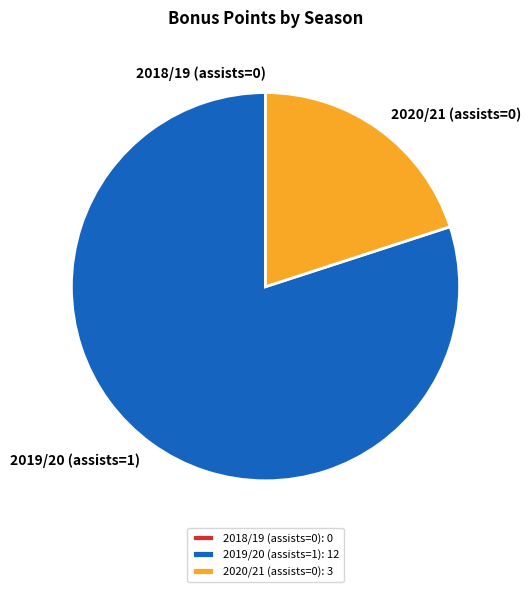

Which has a higher value, 2020/21 (assists=0) or 2019/20 (assists=1)?

2019/20 (assists=1)